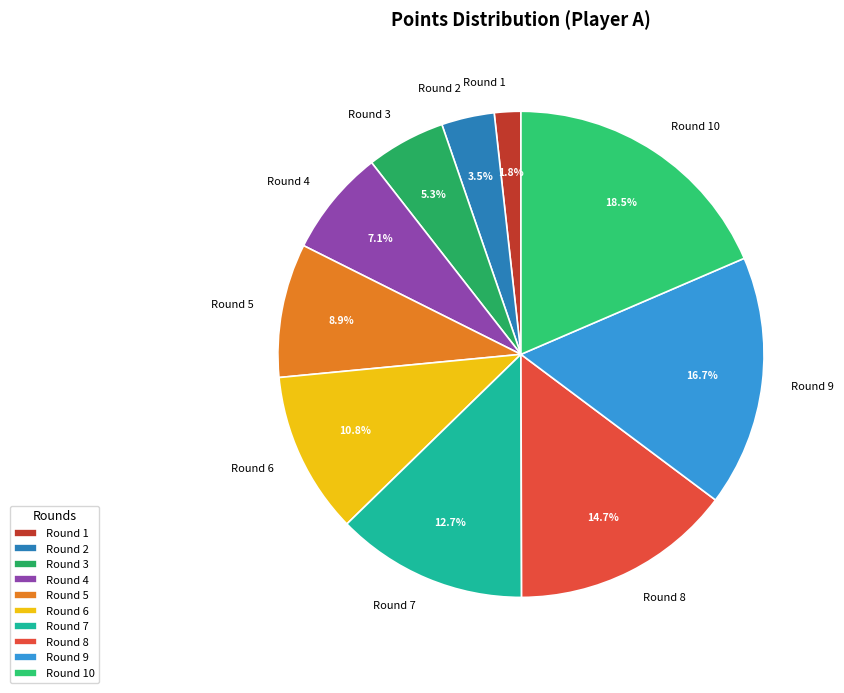

Which has a higher value, Round 7 or Round 2?

Round 7